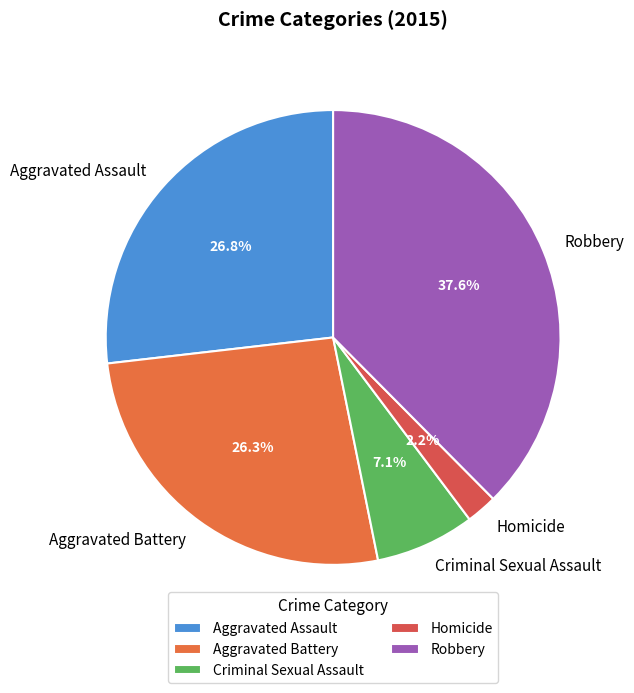

Count the number of slices in the pie.

5